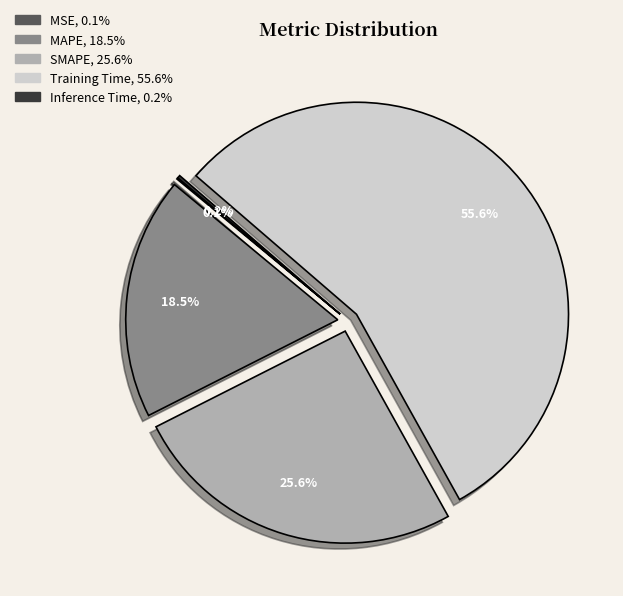

Between MAPE and SMAPE, which is larger?

SMAPE